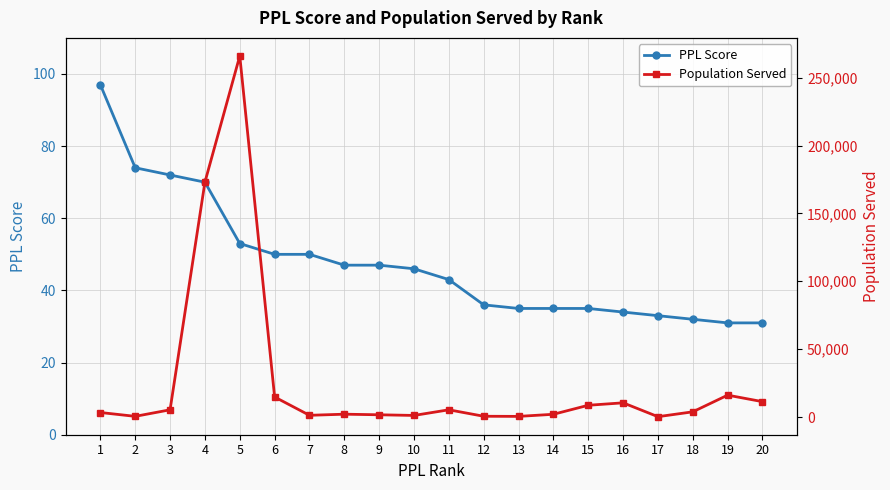

Which has a higher value, 12 or 7?

7